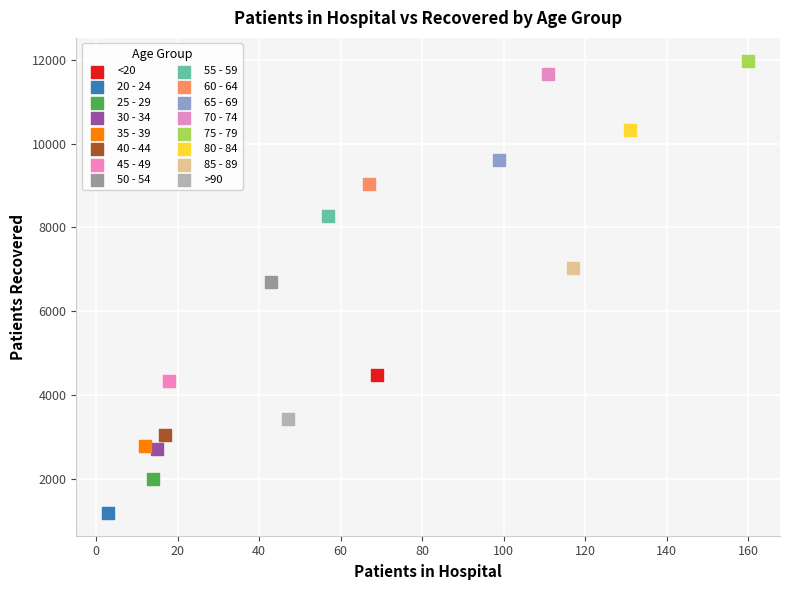

Which series reaches the minimum Y coordinate?

20 - 24